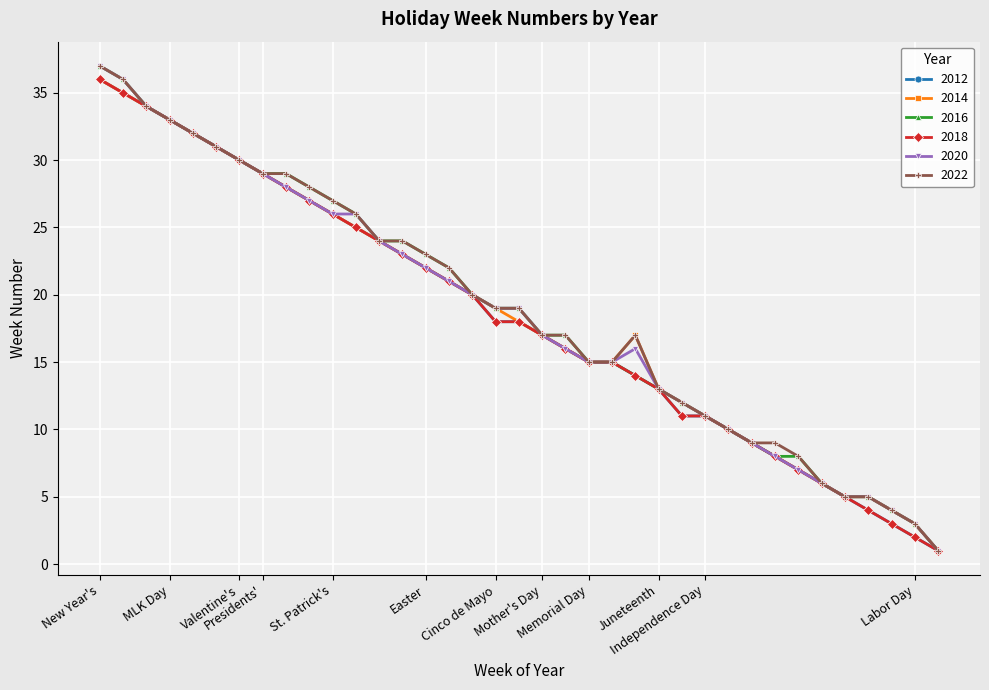

Does the chart have visible grid lines?

Yes